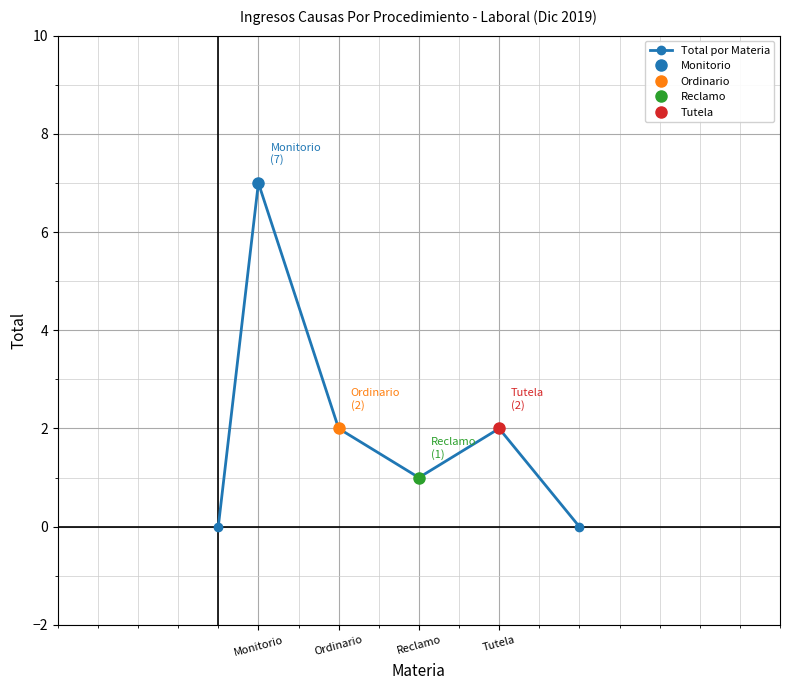

The Total por Materia series shows 1 at Reclamo. True or false?

True